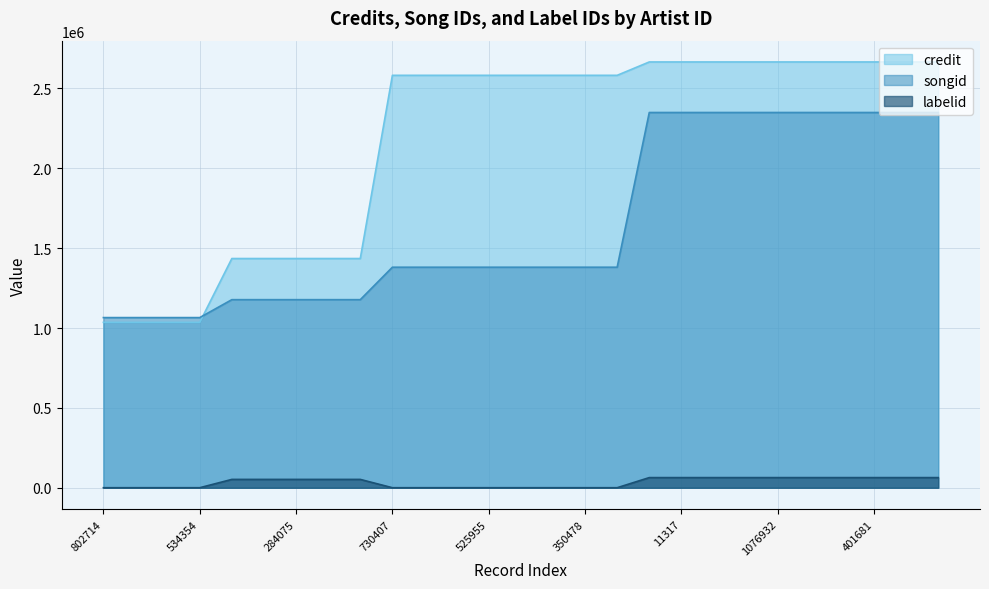

Which series has the largest total across all categories?

credit